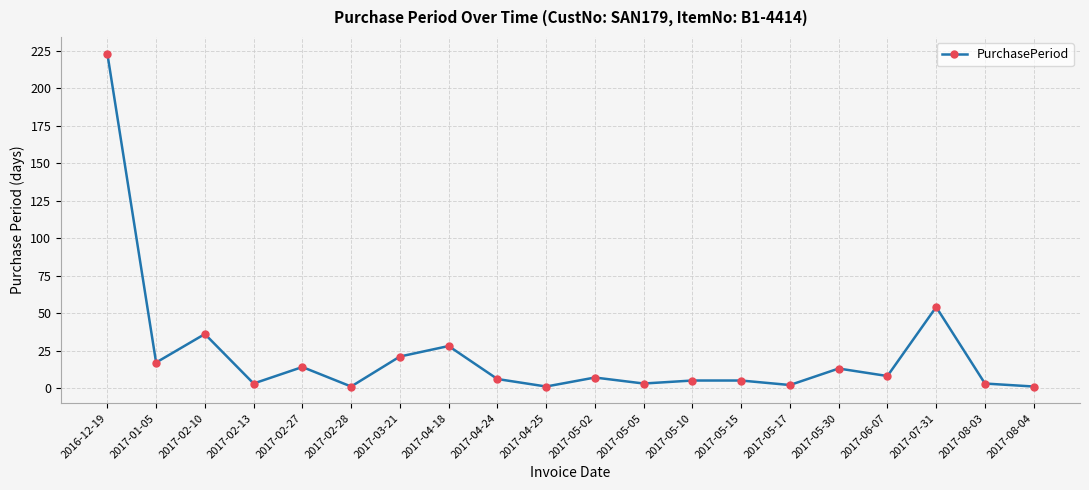

What is the smallest value displayed?

1